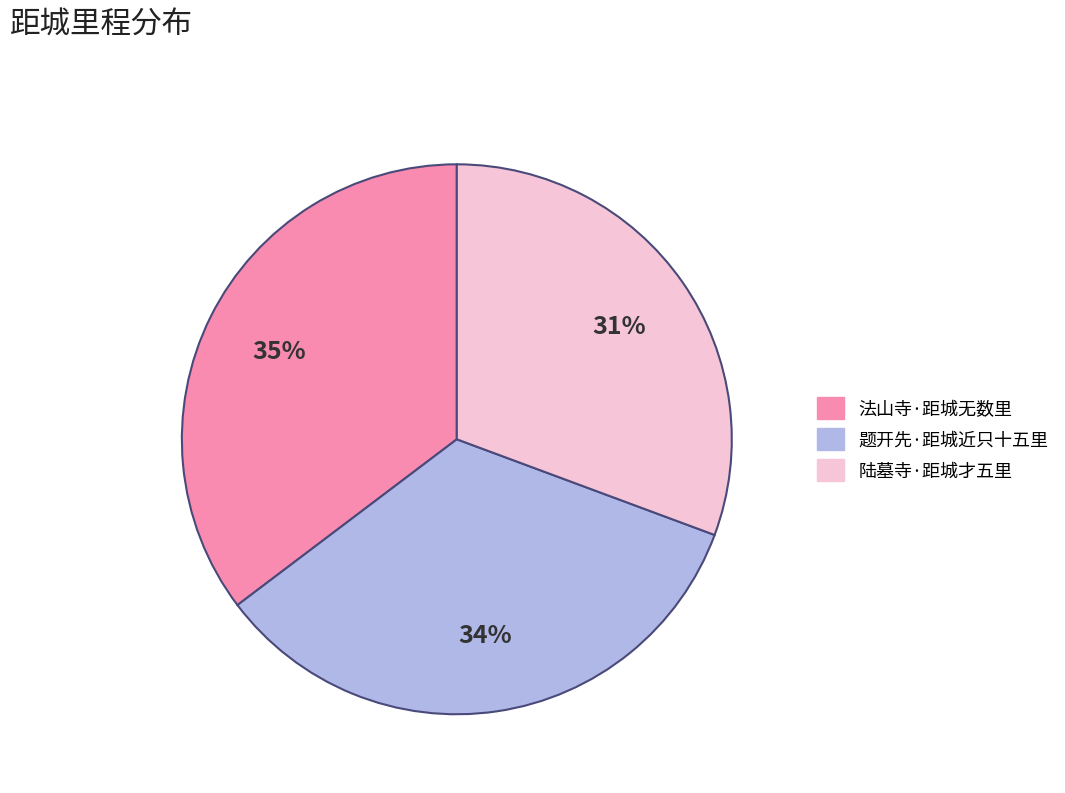

Rank the categories by value from highest to lowest.

法山寺·距城无数里, 题开先·距城近只十五里, 陆墓寺·距城才五里